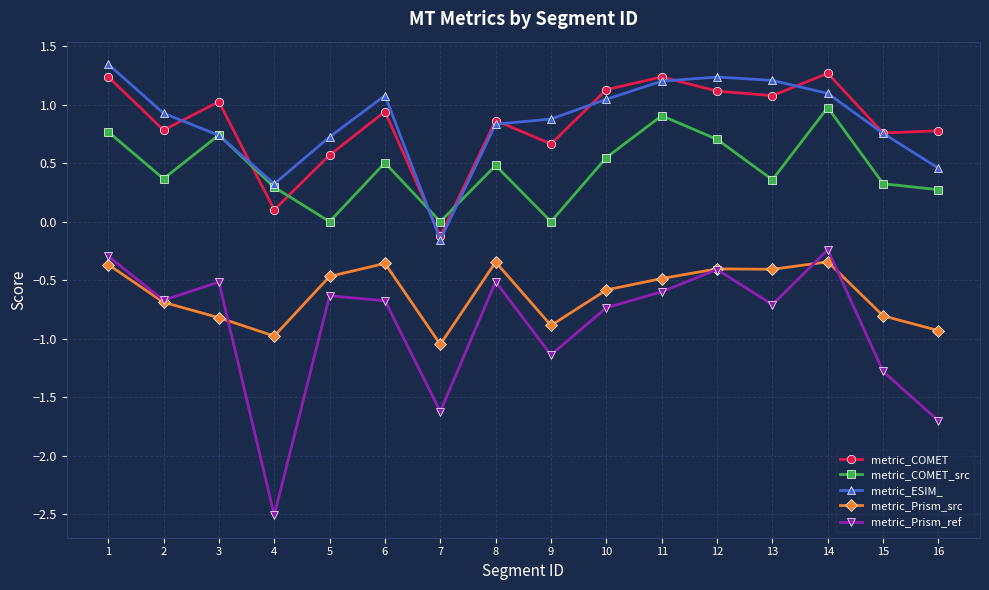

Which label corresponds to the smallest value in the chart?

4